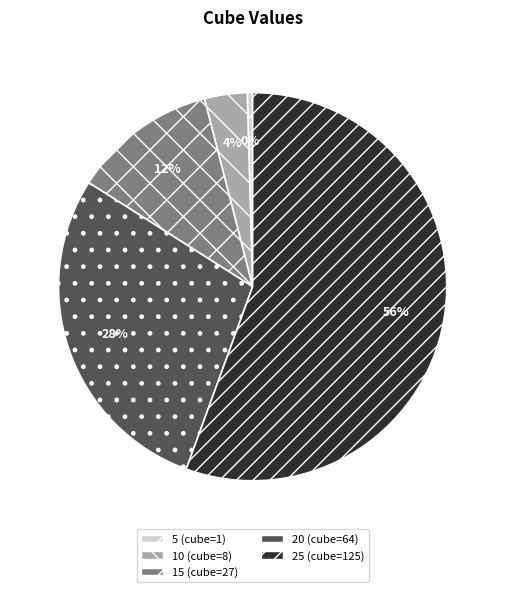

To the nearest percent, what is the difference between the 10 and 25 slice percentages?

52%